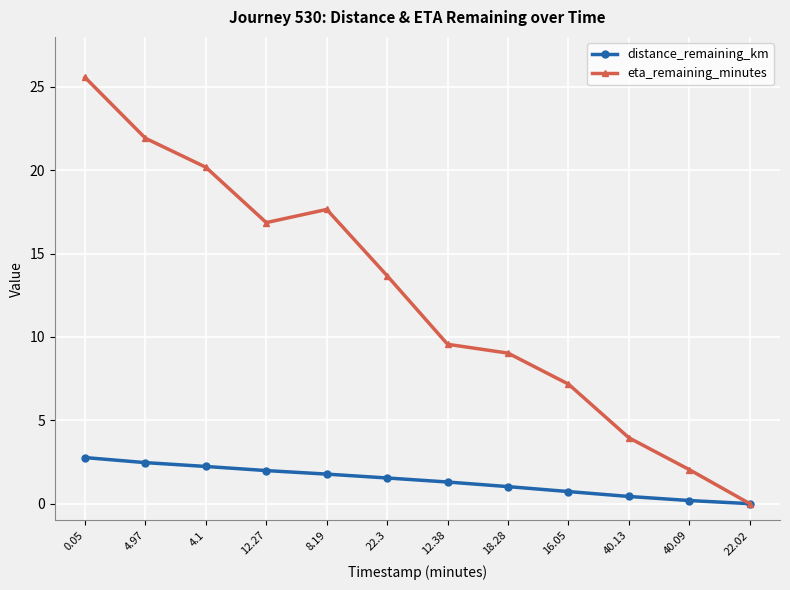

At which label does eta_remaining_minutes reach its minimum?

22.02